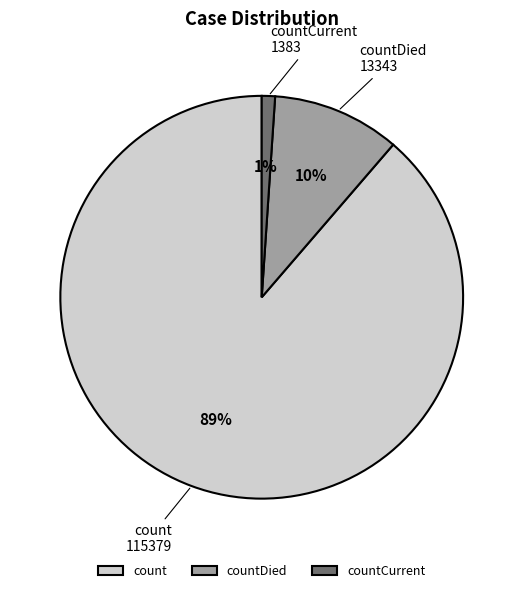

To the nearest percent, what is the average slice percentage?

33%